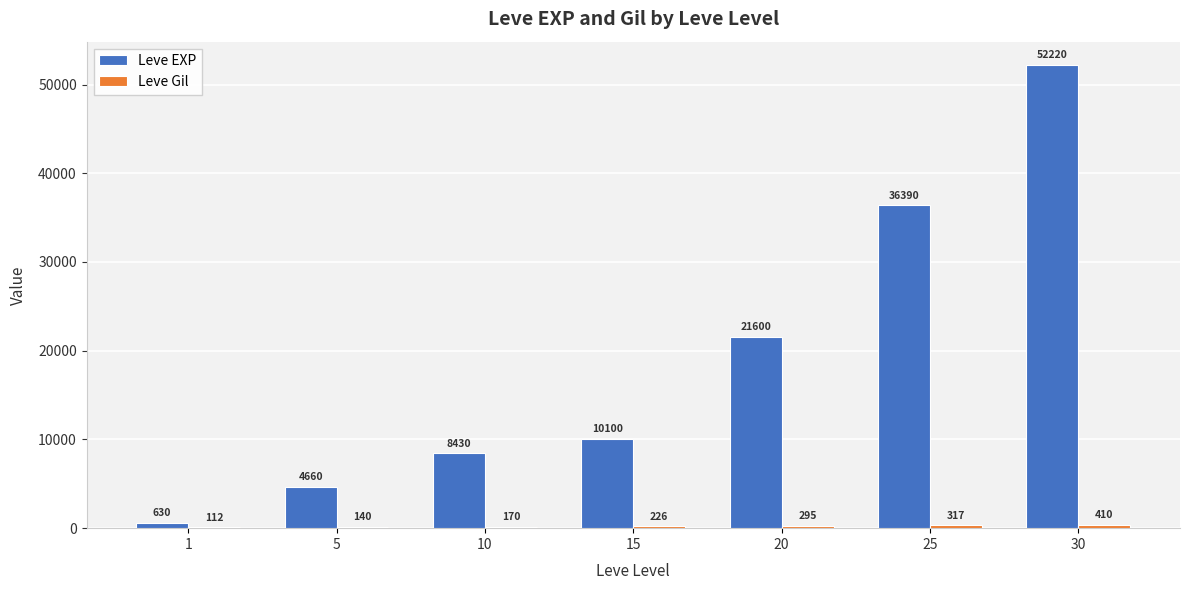

The value of Leve EXP at 30 is 52220. True or false?

True